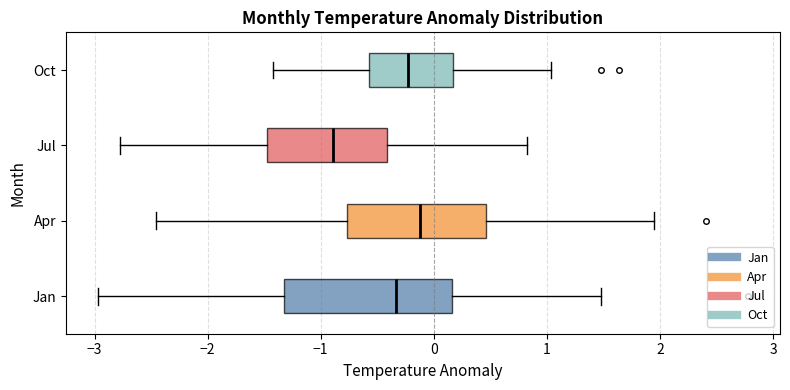

Which box has the furthest to the left median line?

Jul